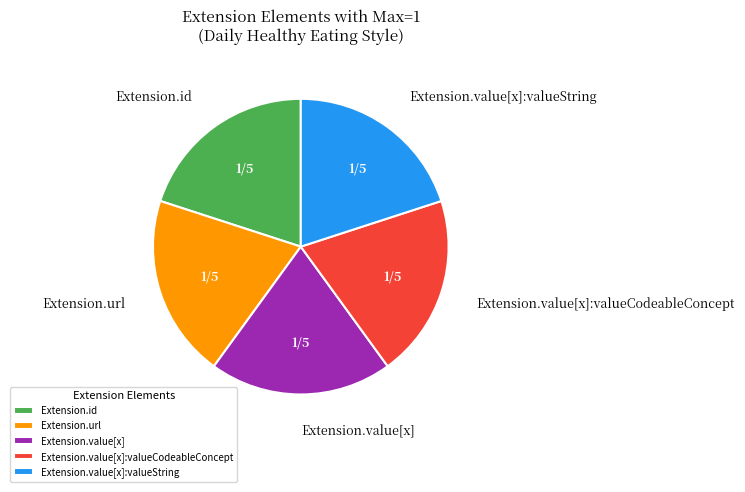

Count the number of slices in the pie.

5